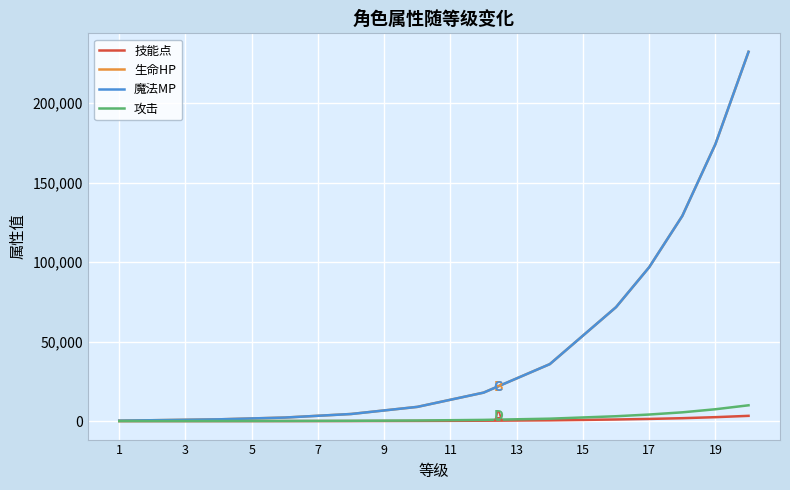

Rank the series by their maximum value, from highest to lowest.

生命HP, 魔法MP, 攻击, 技能点